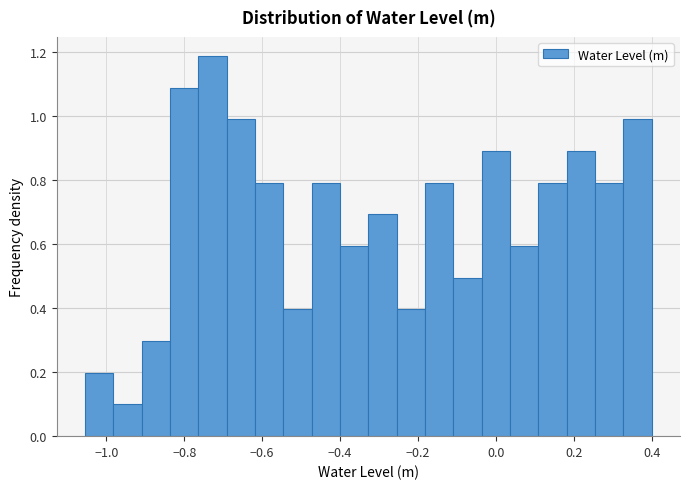

Around what value on the x-axis is the tallest bar? Give the approximate position of its centre, as read against the axis.

-0.72